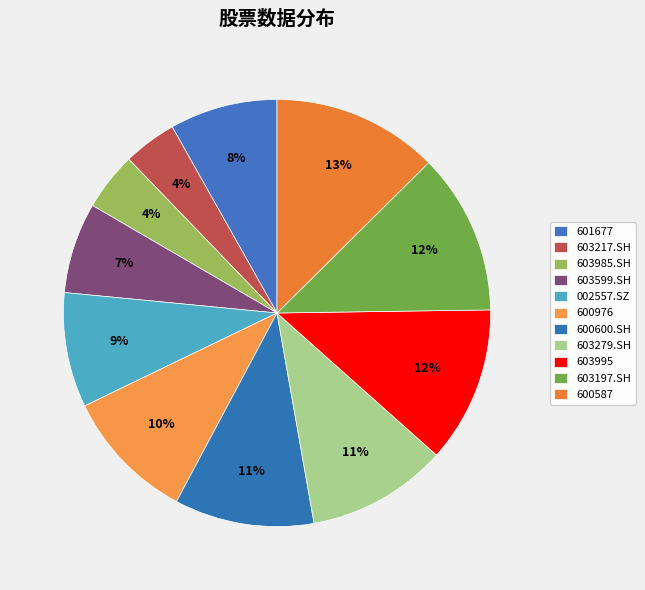

Is 603197.SH the majority of the pie?

No